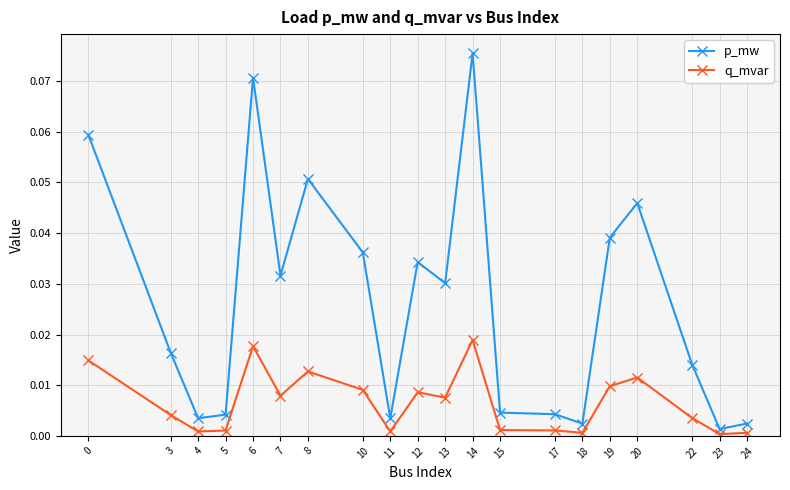

Rank the series by their maximum value, from lowest to highest.

q_mvar, p_mw